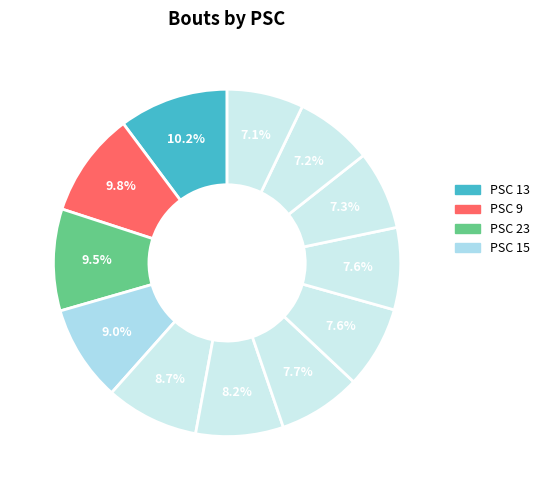

Is there any slice that represents more than half of the pie?

No